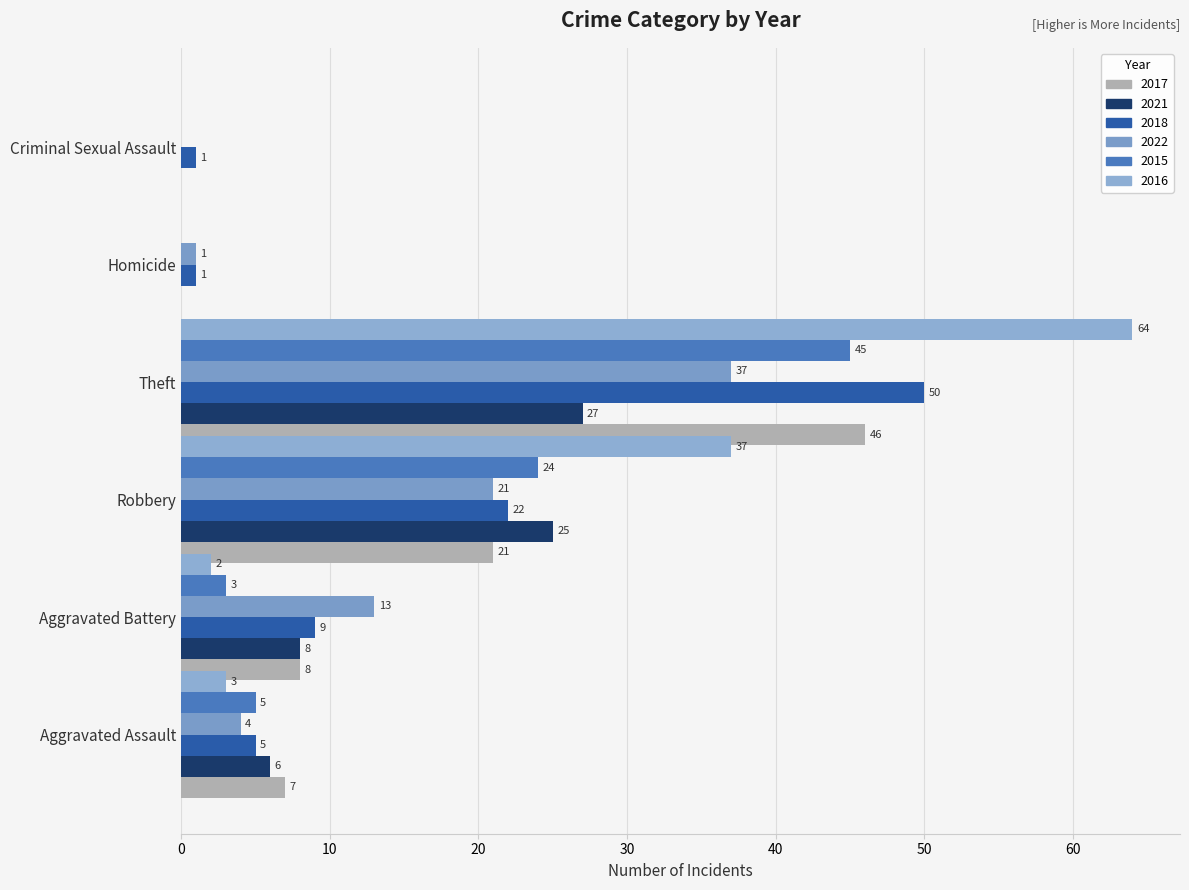

Reading left to right, what are all the values shown in this chart?

2017: Aggravated Assault=7	Aggravated Battery=8	Robbery=21	Theft=46	Homicide=0	Criminal Sexual Assault=0
2021: Aggravated Assault=6	Aggravated Battery=8	Robbery=25	Theft=27	Homicide=0	Criminal Sexual Assault=0
2018: Aggravated Assault=5	Aggravated Battery=9	Robbery=22	Theft=50	Homicide=1	Criminal Sexual Assault=1
2022: Aggravated Assault=4	Aggravated Battery=13	Robbery=21	Theft=37	Homicide=1	Criminal Sexual Assault=0
2015: Aggravated Assault=5	Aggravated Battery=3	Robbery=24	Theft=45	Homicide=0	Criminal Sexual Assault=0
2016: Aggravated Assault=3	Aggravated Battery=2	Robbery=37	Theft=64	Homicide=0	Criminal Sexual Assault=0